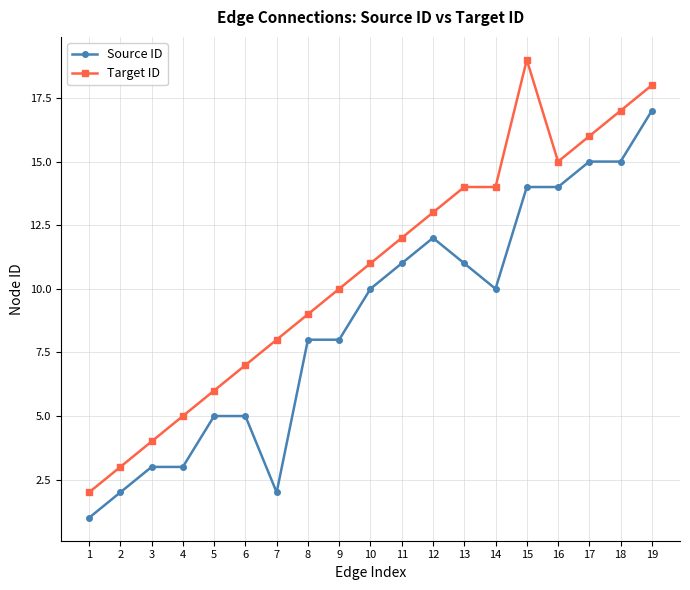

At which category does the chart reach its minimum across all series?

1